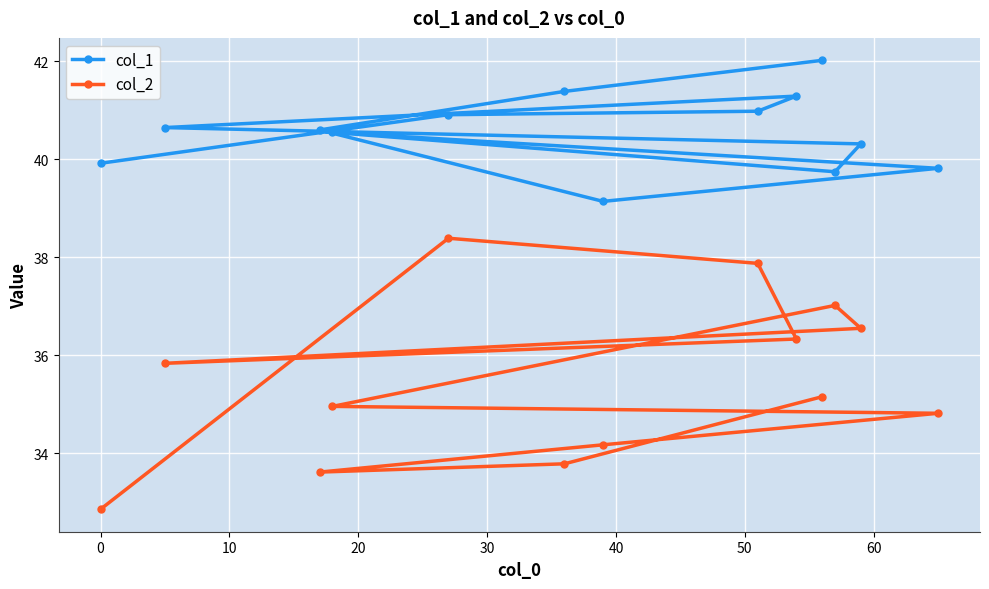

What is the value of the col_2 point at the 4th from the left?

35.0